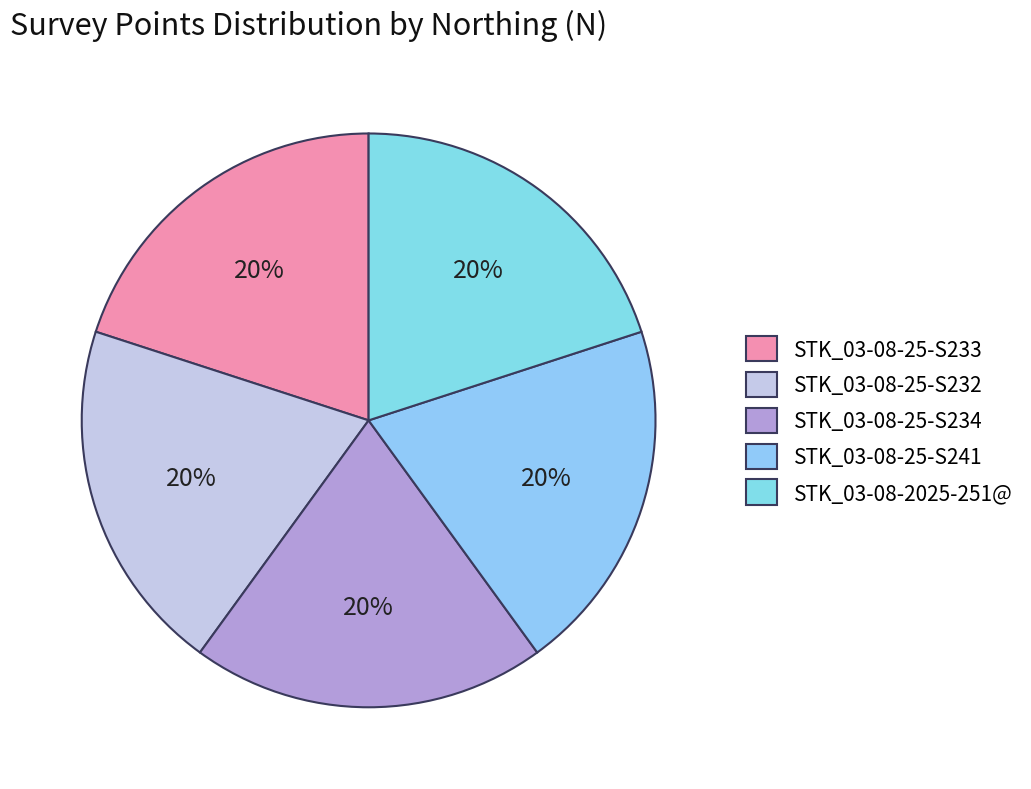

How many slices are in this pie chart?

5